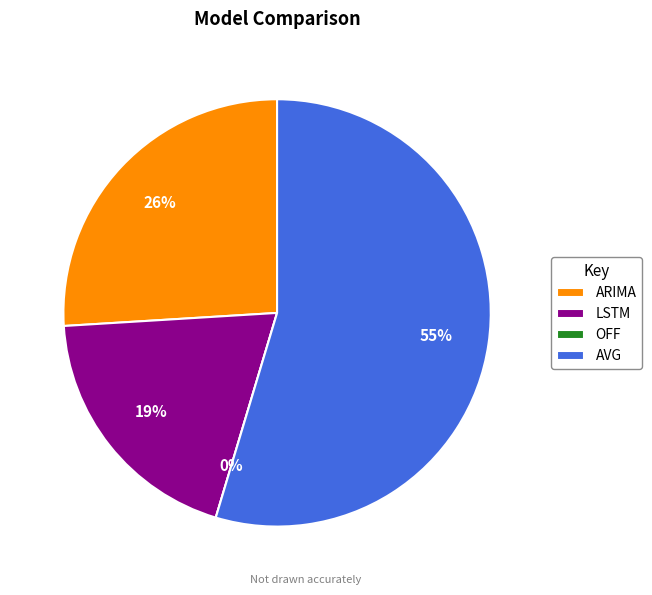

How many segments does this pie chart have?

4